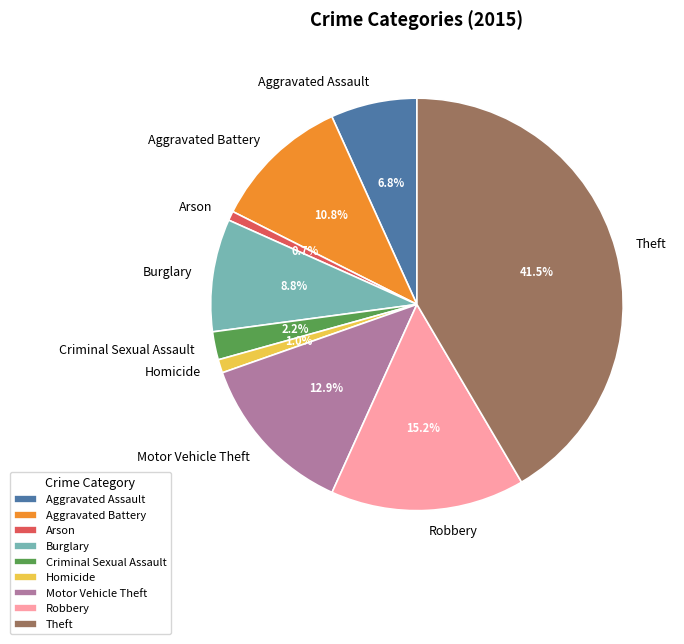

To the nearest percent, what portion does Criminal Sexual Assault represent?

2%